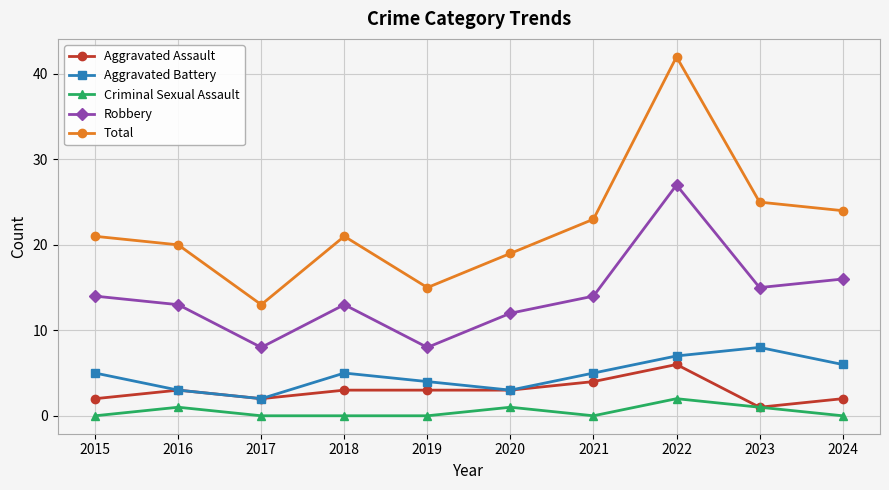

How many data points does each series have?

10